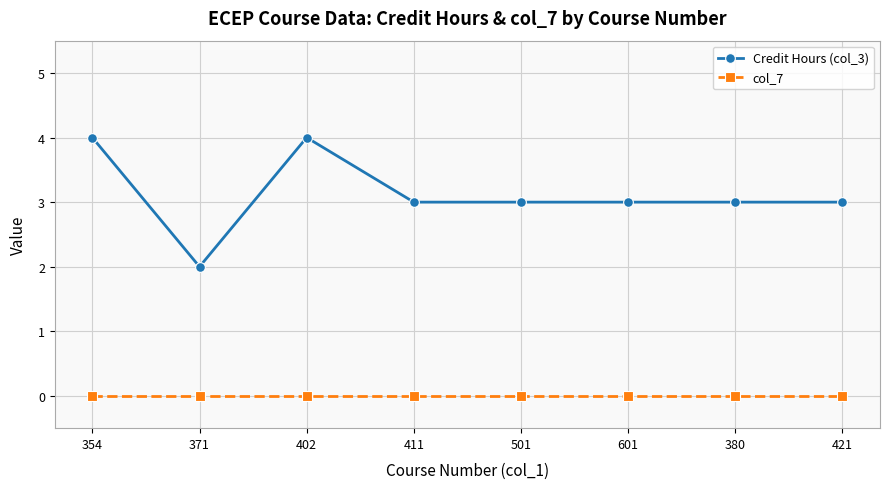

What is the label of the 1st point from the right?

421